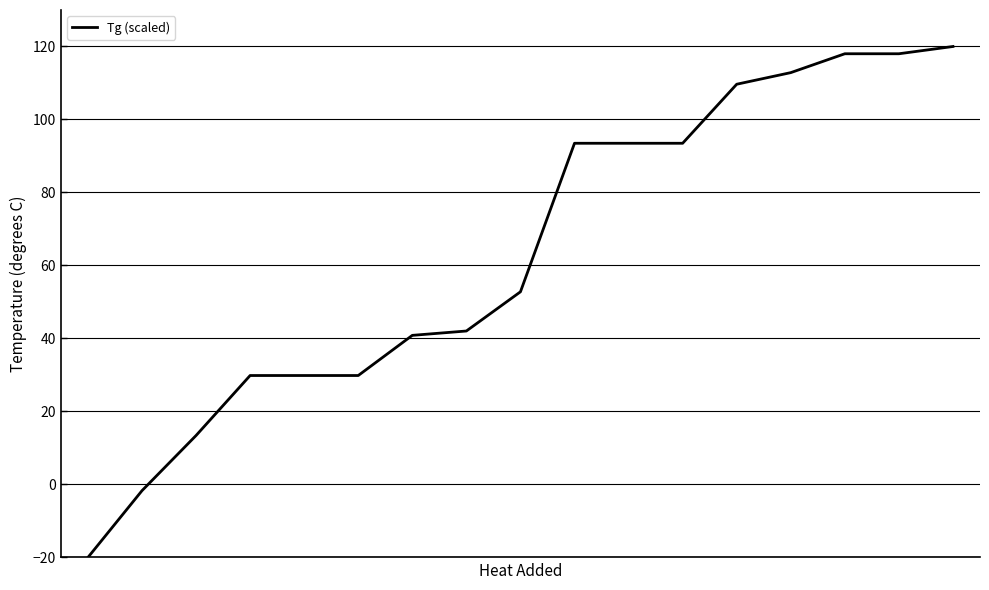

What is the difference between the maximum and minimum values?

140.0